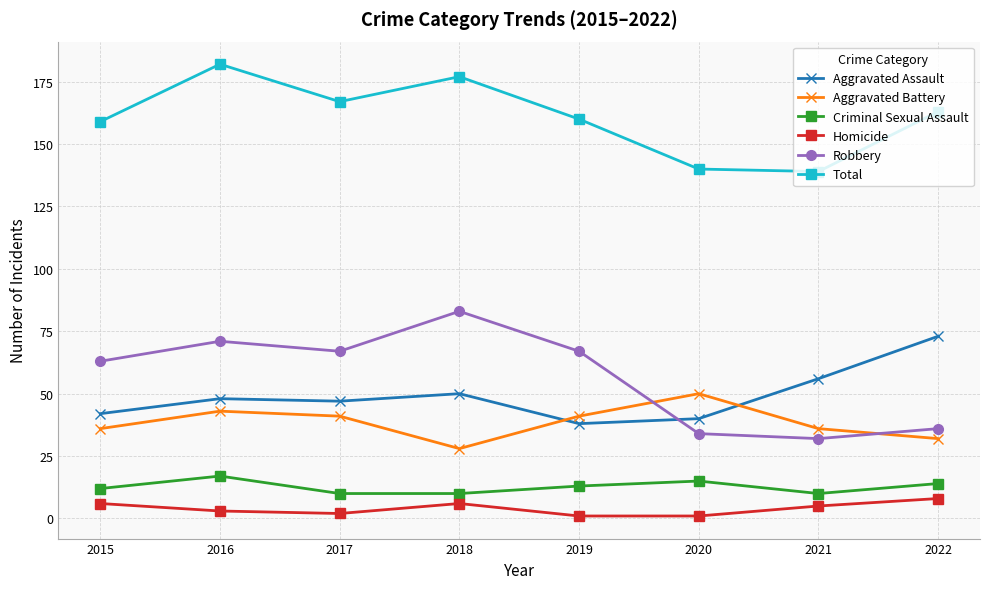

Where is the first local maximum for Total?

2016